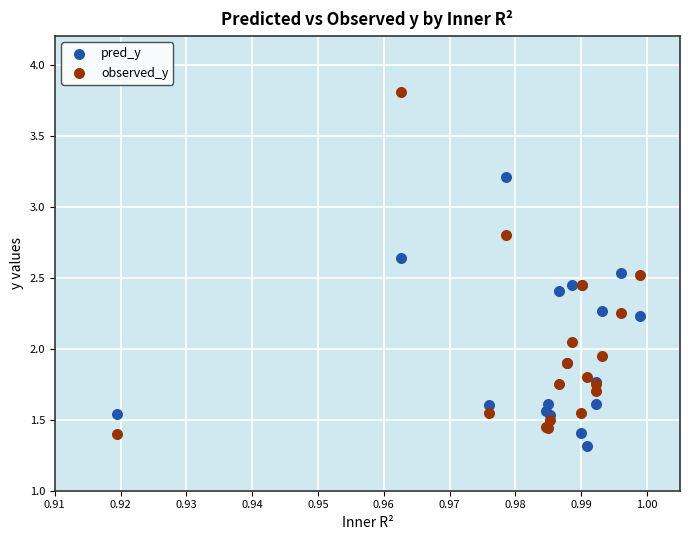

Which series has the widest spread of Y values?

observed_y